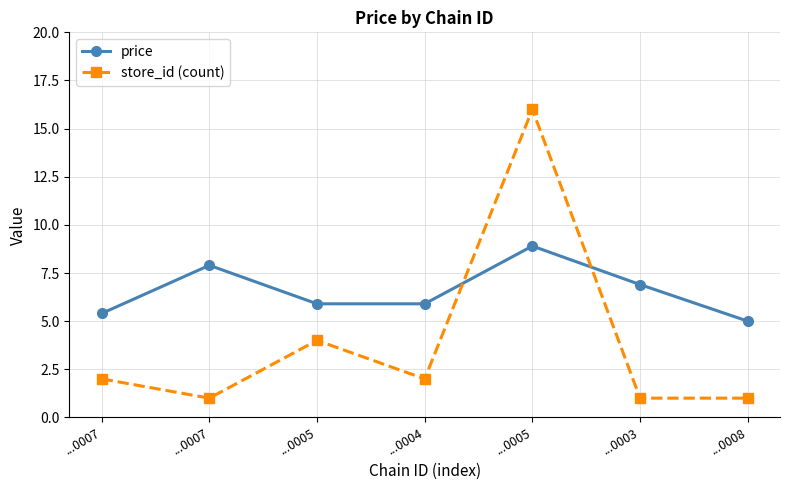

Is the value of store_id (count) at ...0005 greater than the value of price at ...0003?

No